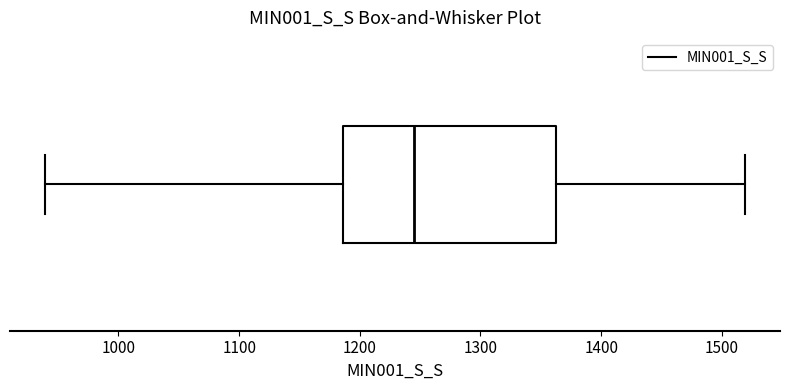

Transcribe this box plot: give where the median line is, the range the box spans, and where the two whiskers end, as read against the x-axis. The values are not printed on the chart, so give them approximately, as read against the axis.

median 1240, box 1190 to 1360, whiskers 940 to 1520